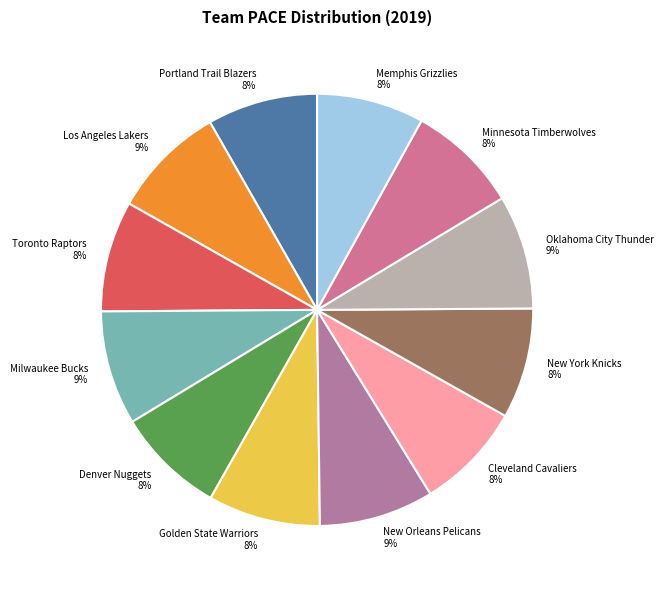

Which has a higher value, Oklahoma City Thunder or Memphis Grizzlies?

Oklahoma City Thunder